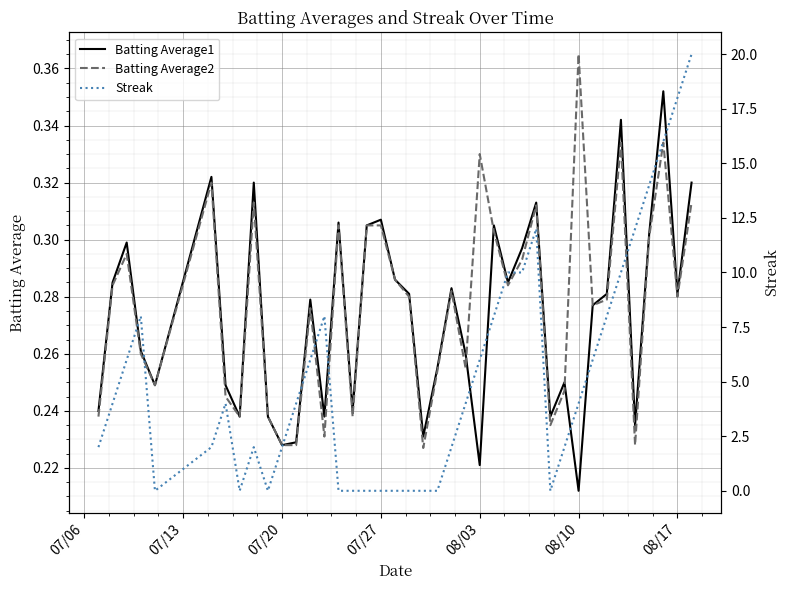

The value of Batting Average1 at 08/10 is 0.4. True or false?

False